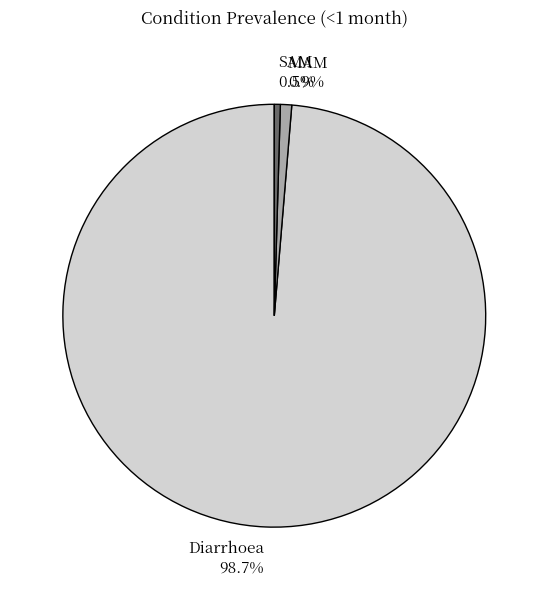

What is the largest slice in the pie chart?

Diarrhoea